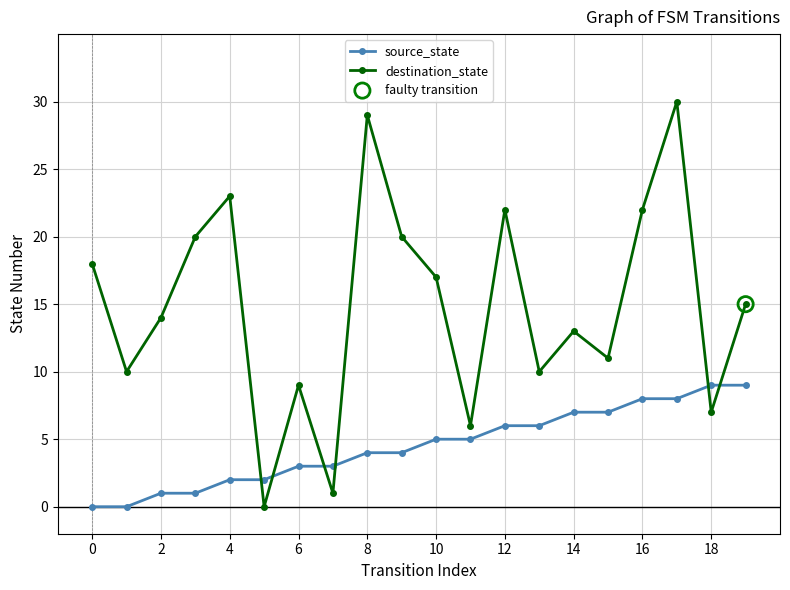

What is the sum of all destination_state values?

297